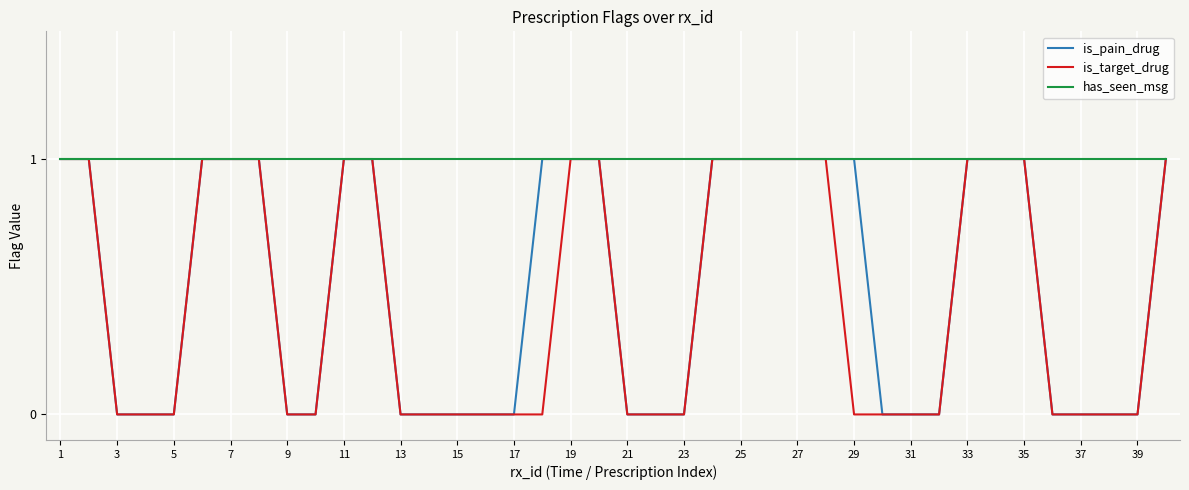

Which series has the largest total across all categories?

has_seen_msg